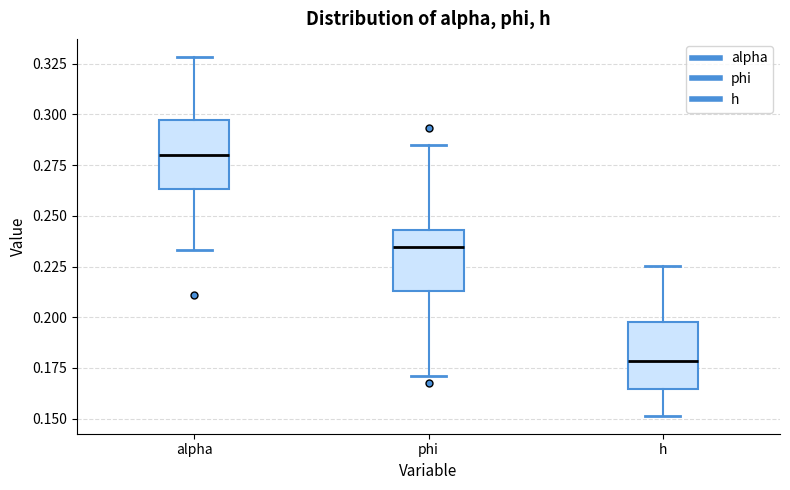

Reading left to right, transcribe this box plot: for each box, give where its median line is, the range the box spans, and where its two whiskers end, as read against the y-axis. The values are not printed on the chart, so give them approximately, as read against the axis.

alpha: median 0.280, box 0.265 to 0.295, whiskers 0.235 to 0.330
phi: median 0.235, box 0.215 to 0.245, whiskers 0.170 to 0.285
h: median 0.180, box 0.165 to 0.200, whiskers 0.150 to 0.225